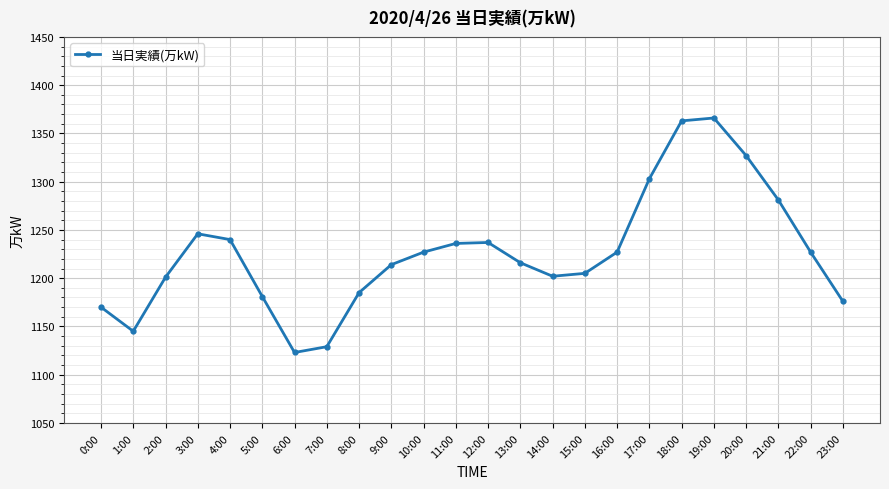

What is the smallest value displayed?

1123